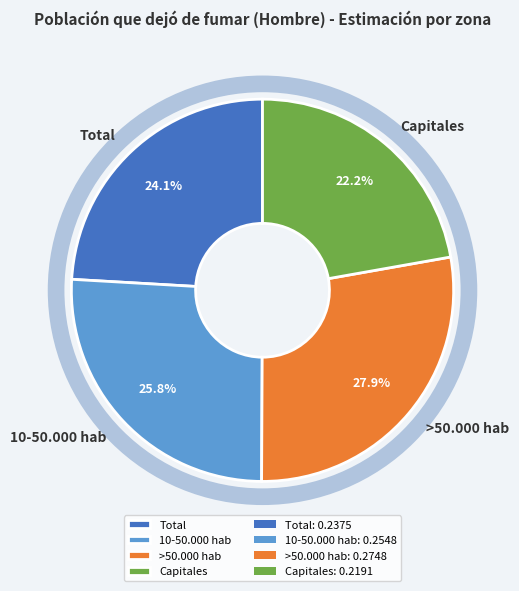

Is the sum of Total and Capitales greater than half?

No